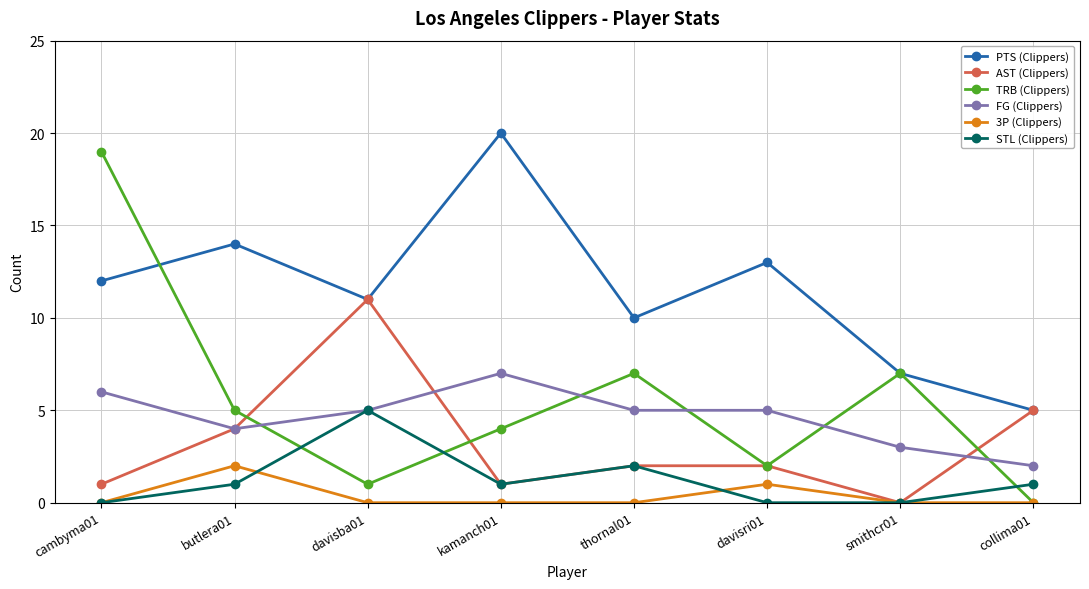

What is the label of the 3rd point from the left?

davisba01